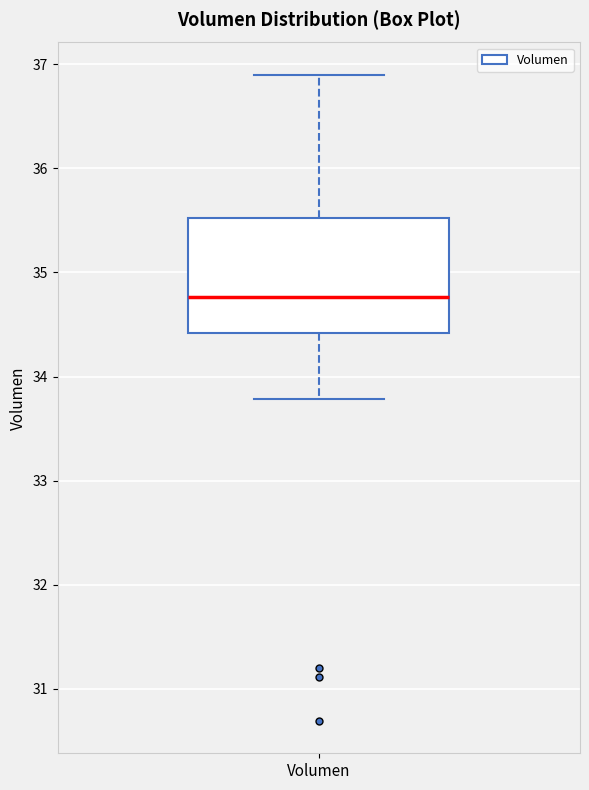

Where is the upper edge of the box for Volumen on the y-axis? The values are not printed on the chart, so give them approximately, as read against the axis.

35.5